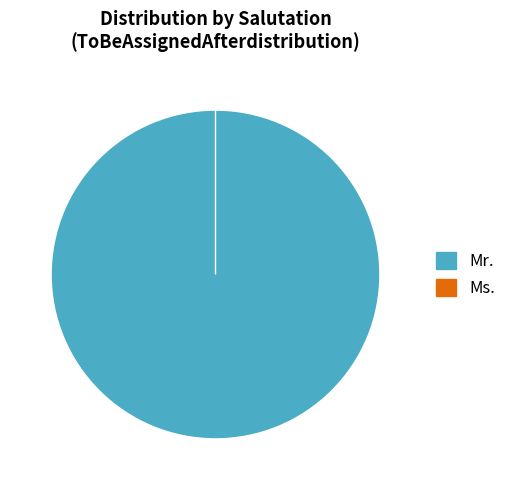

Is the sum of Mr. and Ms. greater than half?

Yes